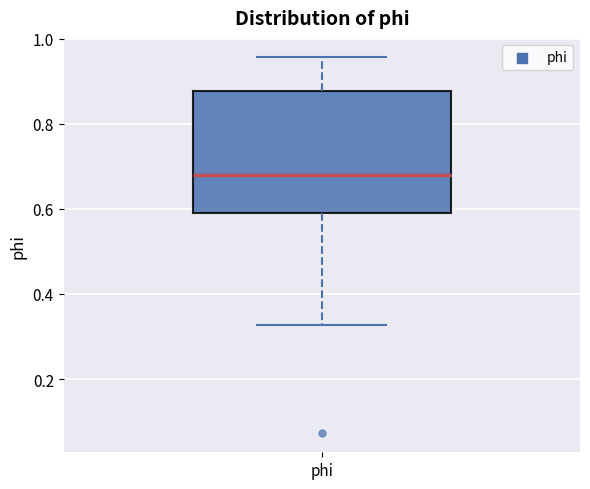

Where is the lower edge of the box for phi on the y-axis? The values are not printed on the chart, so give them approximately, as read against the axis.

0.60